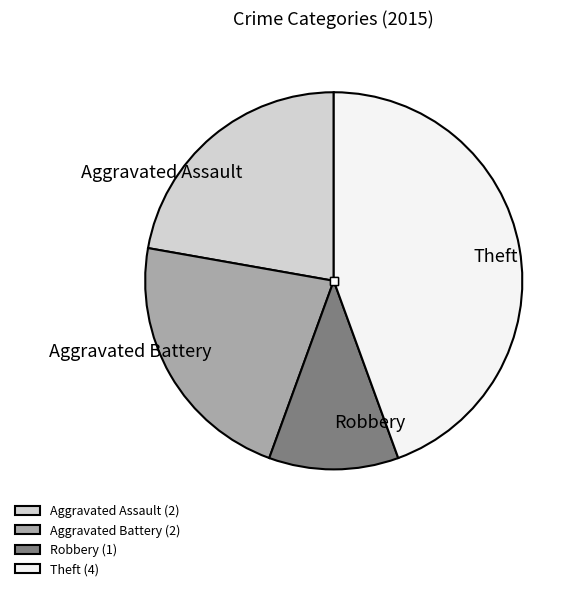

The Aggravated Assault slice represents 35% of the pie. True or false?

False